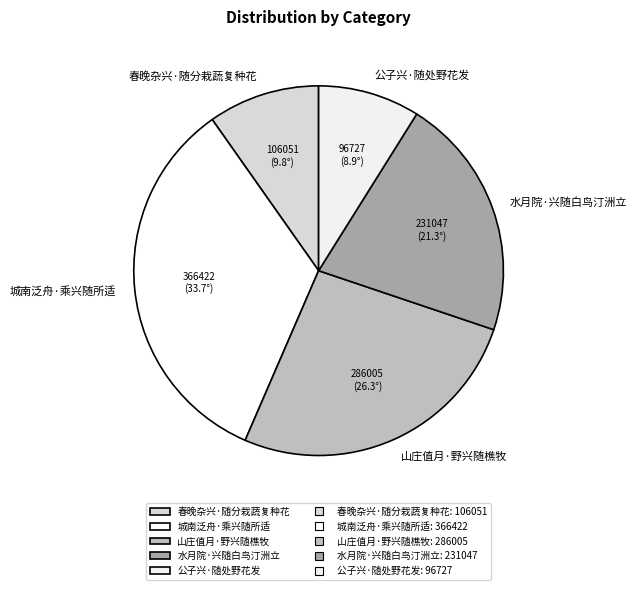

Which category has the smallest portion of the pie?

公子兴·随处野花发